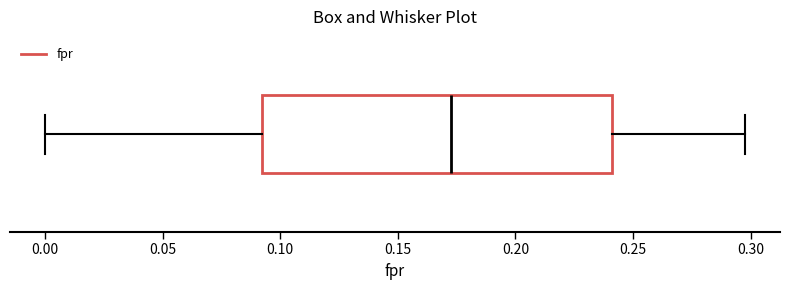

Where does the left whisker of the box end on the x-axis? The values are not printed on the chart, so give them approximately, as read against the axis.

0.000